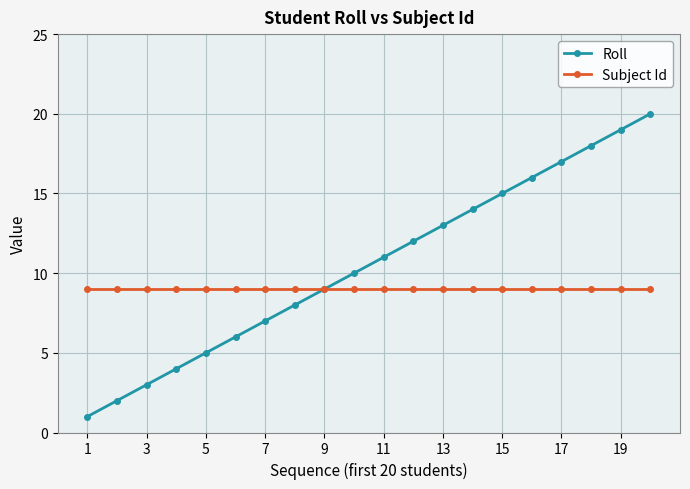

What are all the series names shown in the legend?

Roll, Subject Id